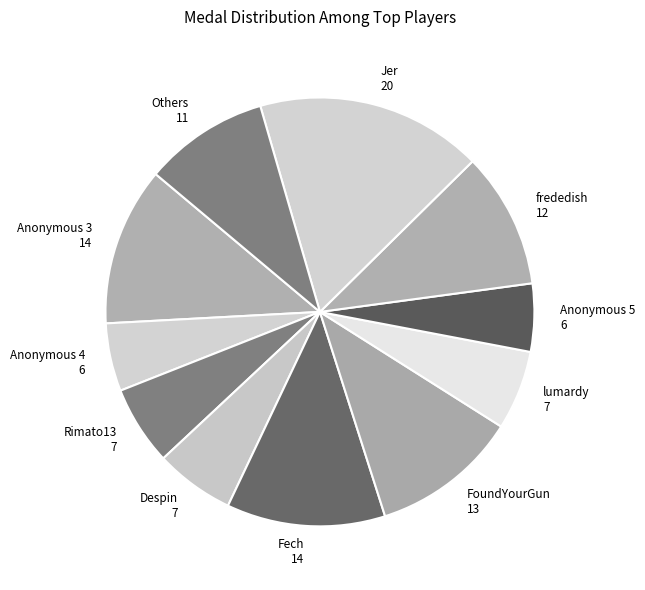

True or false: frededish 12 accounts for 10% of the total.

True